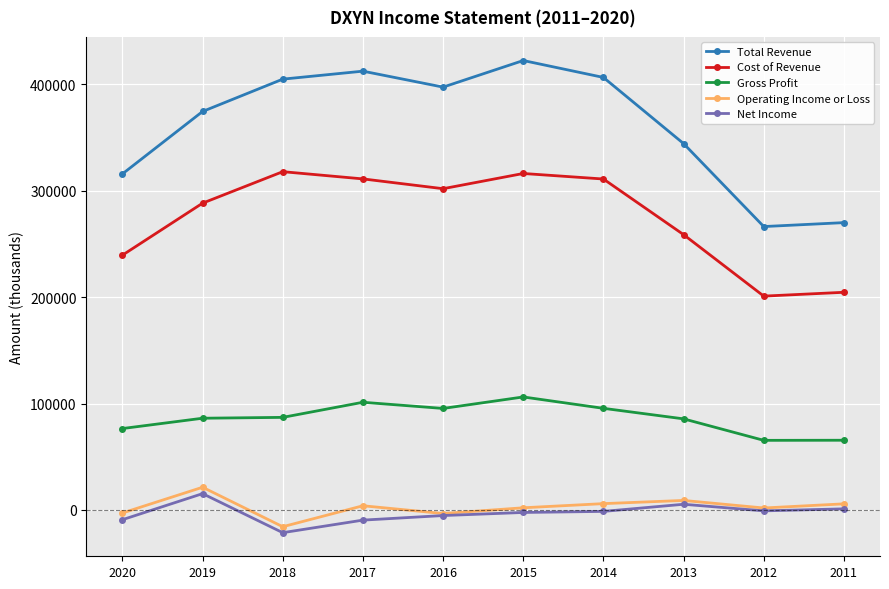

True or false: Operating Income or Loss and Cost of Revenue intersect in this chart.

False